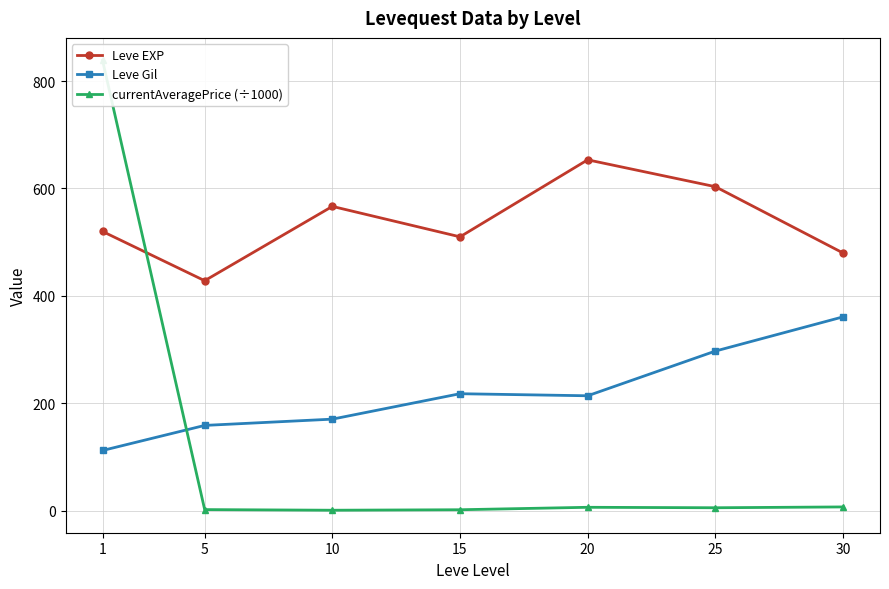

What is the difference between the highest and lowest values at 15?

508.0